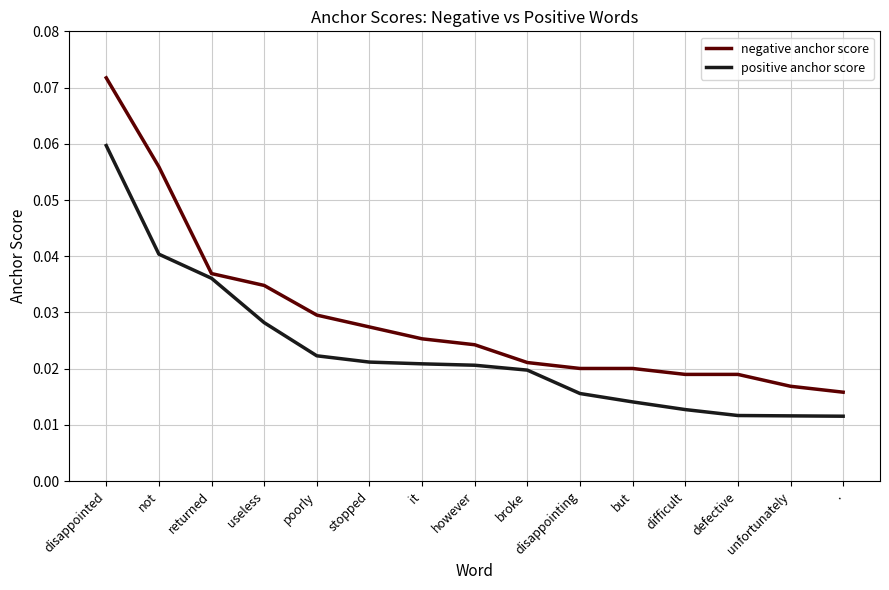

At how many categories does at least one series exceed 0?

15